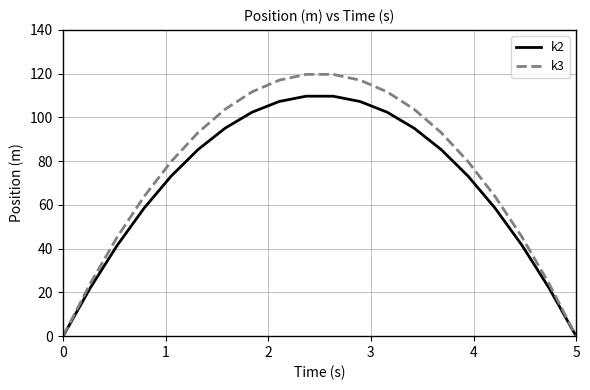

What is the difference between the maximum and minimum values in the k3 series?

119.7